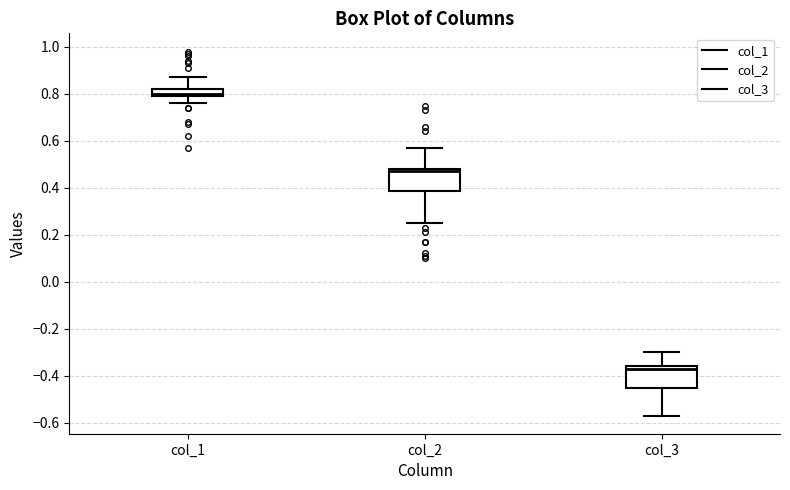

Reading left to right, read every box against the y-axis: the position of its median line, the range the box covers, and the ends of its whiskers. The values are not printed on the chart, so give them approximately, as read against the axis.

col_1: median 0.80 (just above the box's lower edge), box 0.80 to 0.82, whiskers 0.76 to 0.88
col_2: median 0.48 (just below the box's upper edge), box 0.38 to 0.48, whiskers 0.26 to 0.58
col_3: median -0.36 (just below the box's upper edge), box -0.46 to -0.36, whiskers -0.56 to -0.30